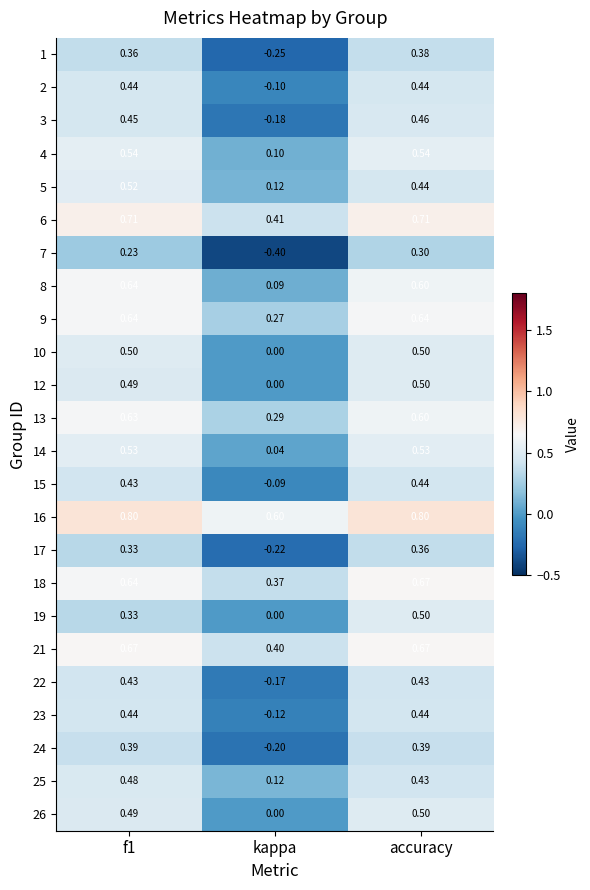

Which category has the lowest value across all series?

kappa